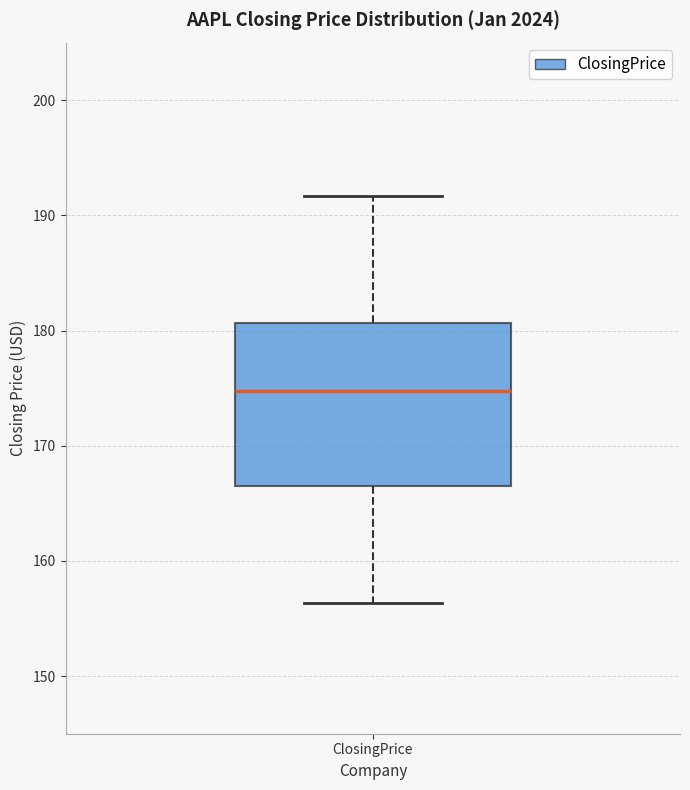

Transcribe this box plot: give where the median line is, the range the box spans, and where the two whiskers end, as read against the y-axis. The values are not printed on the chart, so give them approximately, as read against the axis.

median 175, box 166 to 181, whiskers 156 to 192